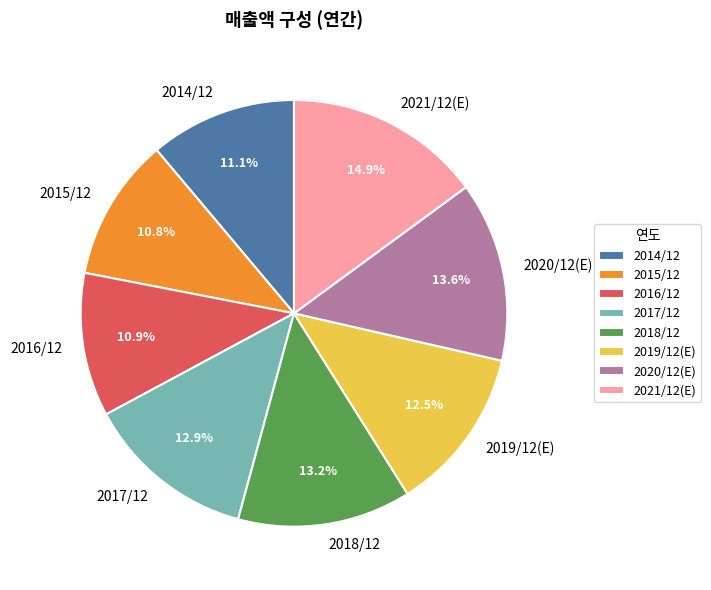

What percentage is the 2018/12 slice, to the nearest percent?

13%